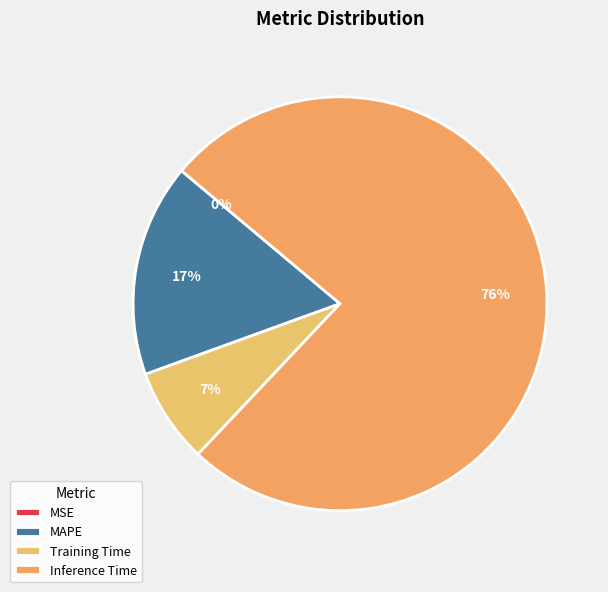

To the nearest percent, what is the difference between the largest and smallest slice percentages?

76%